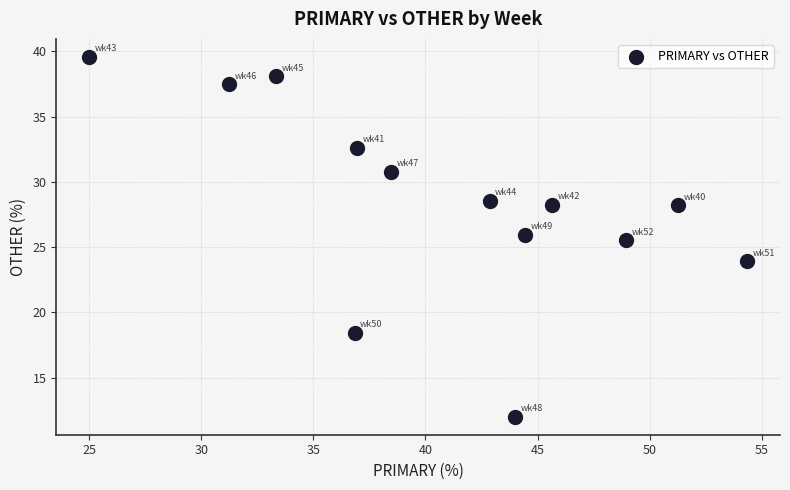

What Y value in the scatter plot is closest to 25?

25.5